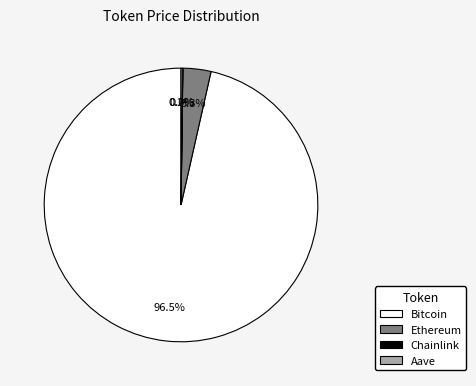

Is the sum of Ethereum and Bitcoin greater than half?

Yes